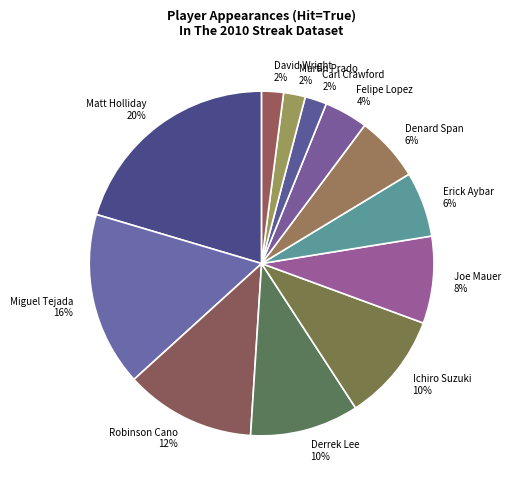

To the nearest percent, what portion does Ichiro Suzuki represent?

10%